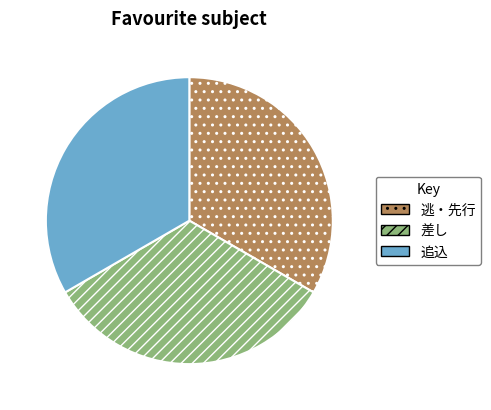

Is it true that 追込 is 33% of the pie?

True